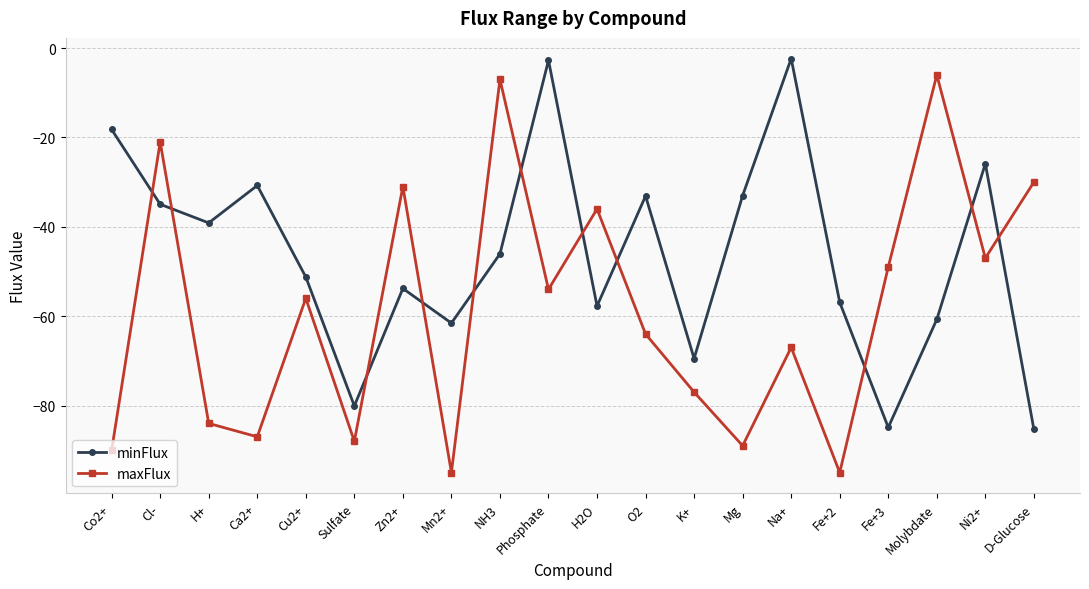

True or false: minFlux and maxFlux cross at least once.

True